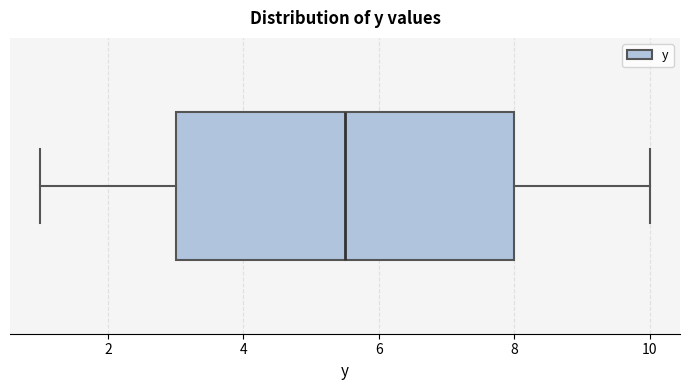

Where does the median line of the box sit on the x-axis? The values are not printed on the chart, so give them approximately, as read against the axis.

5.6